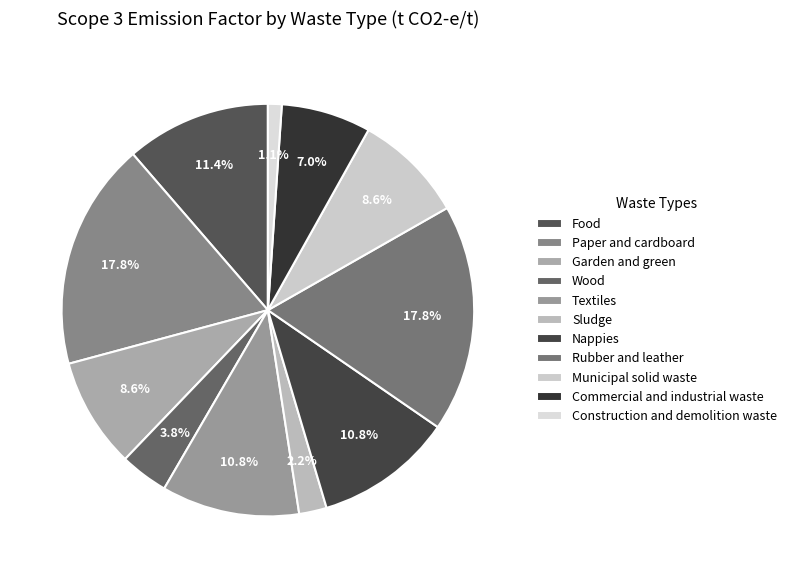

Which slice is the largest?

Paper and cardboard